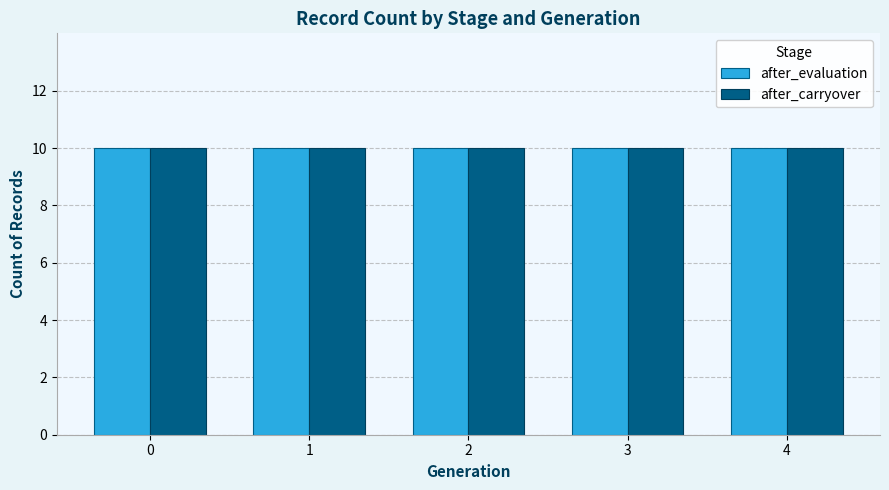

How many groups of bars are there?

5